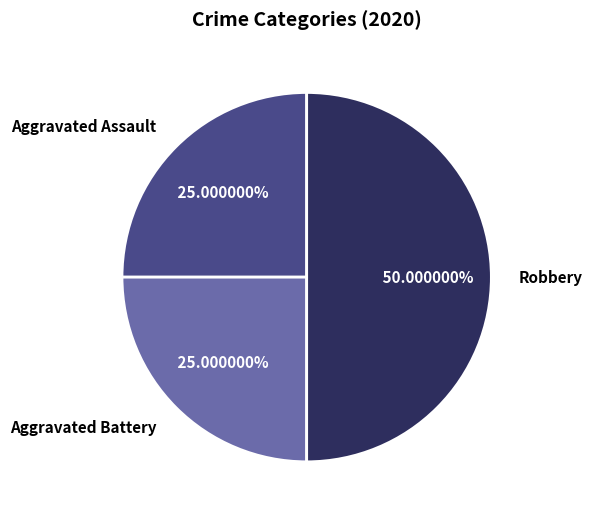

To the nearest percent, what portion does Aggravated Assault represent?

25%